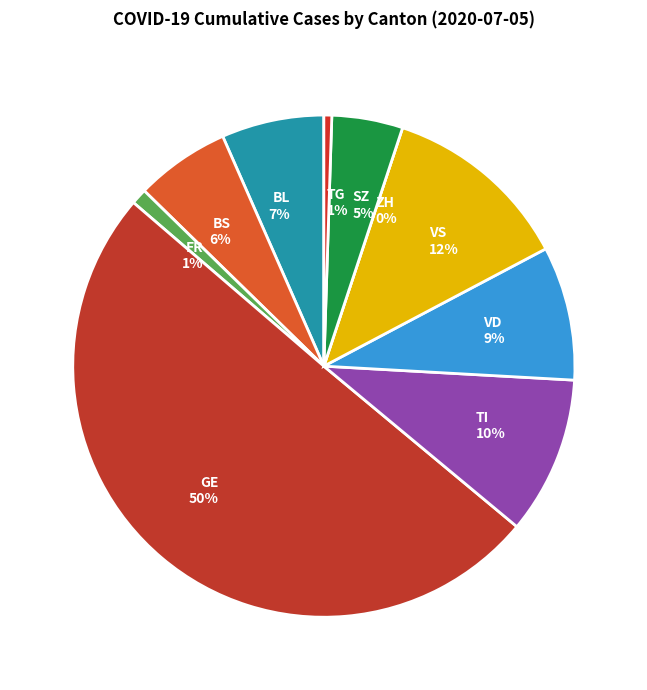

Do TG and VD together represent more than half of the pie?

No